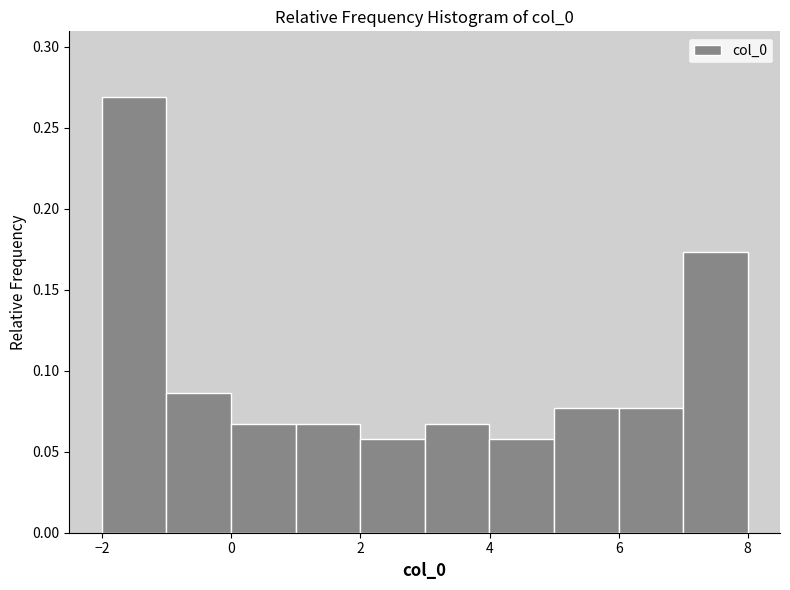

Reading left to right, transcribe this chart: for each bar, give the range it covers on the x-axis and its height. Neither the bar edges nor the heights are printed on the chart, so give them approximately, as read against the axes.

-2 to -1: 0.270
-1 to 0: 0.085
0 to 1: 0.065
1 to 2: 0.065
2 to 3: 0.060
3 to 4: 0.065
4 to 5: 0.060
5 to 6: 0.075
6 to 7: 0.075
7 to 8: 0.175